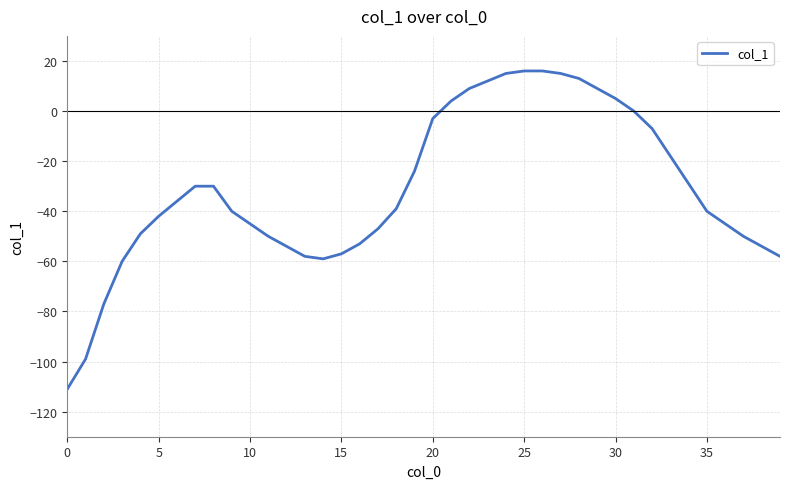

Reading left to right, extract all data points from this chart.

-111	-99	-77	-60	-49	-42	-36	-30	-30	-40	-45	-50	-54	-58	-59	-57	-53	-47	-39	-24	-3	4	9	12	15	16	16	15	13	9	5	0	-7	-18	-29	-40	-45	-50	-54	-58